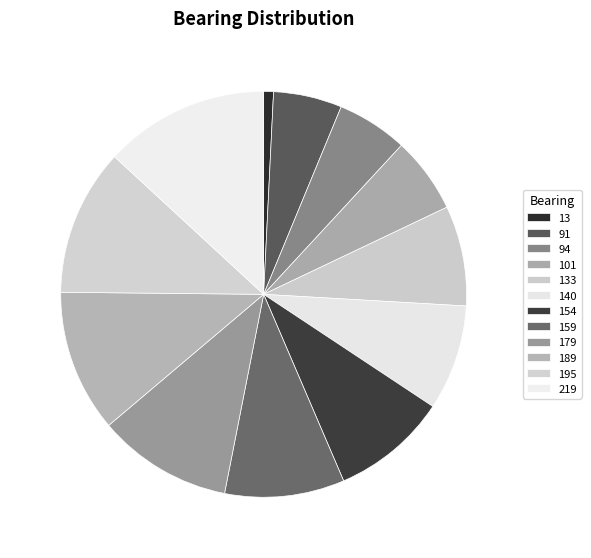

Is it true that 154 is 3% of the pie?

False